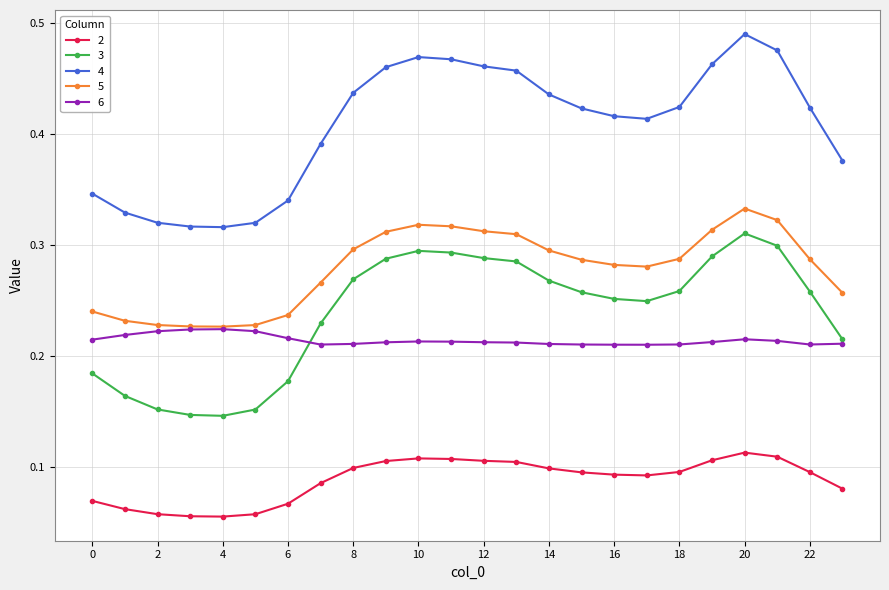

What is the sum of all 2 values?

2.1